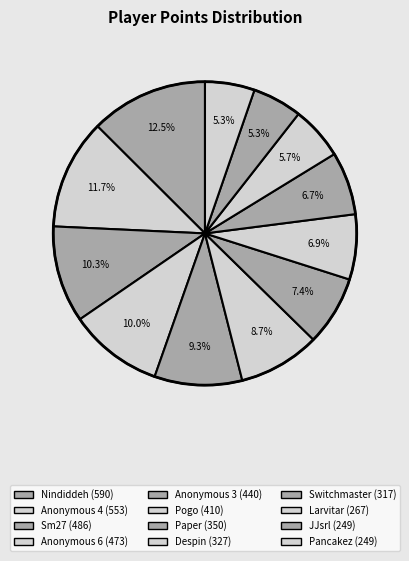

Which category has the smallest portion of the pie?

JJsrl